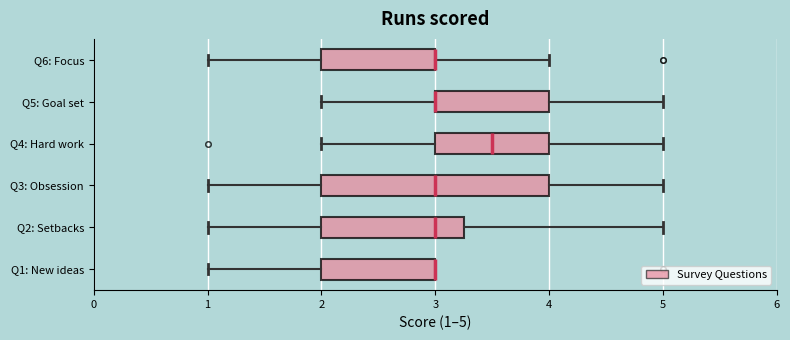

Reading bottom to top, transcribe this box plot: for each box, give where its median line is, the range the box spans, and where its two whiskers end, as read against the x-axis. The values are not printed on the chart, so give them approximately, as read against the axis.

Q1: New ideas: median 3.0 (drawn on the box's right edge), box 2.0 to 3.0, whiskers 1.0 to 3.0
Q2: Setbacks: median 3.0, box 2.0 to 3.3, whiskers 1.0 to 5.0
Q3: Obsession: median 3.0, box 2.0 to 4.0, whiskers 1.0 to 5.0
Q4: Hard work: median 3.5, box 3.0 to 4.0, whiskers 2.0 to 5.0
Q5: Goal set: median 3.0 (drawn on the box's left edge), box 3.0 to 4.0, whiskers 2.0 to 5.0
Q6: Focus: median 3.0 (drawn on the box's right edge), box 2.0 to 3.0, whiskers 1.0 to 4.0